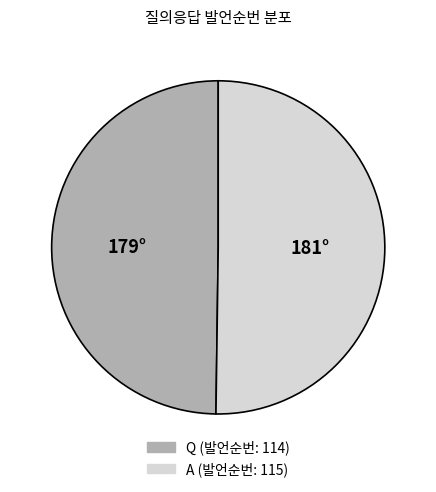

Approximately how many times larger is the value at A compared to Q?

1.0